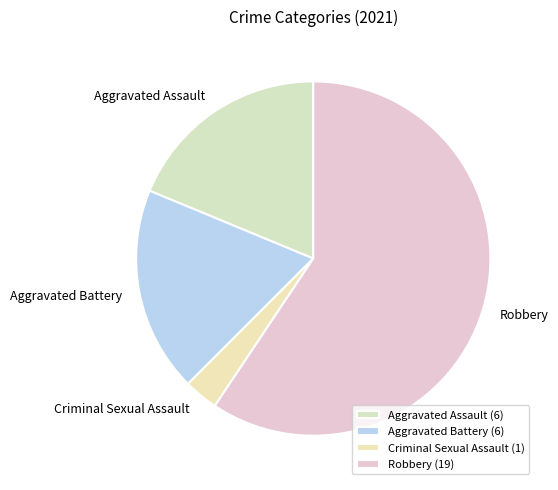

Rank the categories by value from lowest to highest.

Criminal Sexual Assault, Aggravated Assault, Aggravated Battery, Robbery